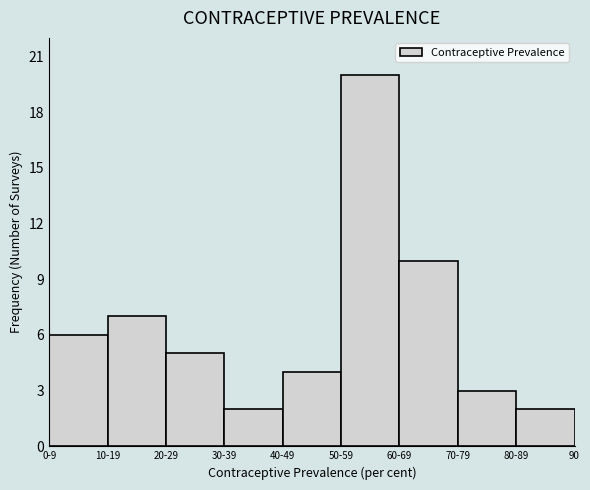

Reading left to right, extract all data points from this chart.

0-9=6	10-19=7	20-29=5	30-39=2	40-49=4	50-59=20	60-69=10	70-79=3	80-89=2